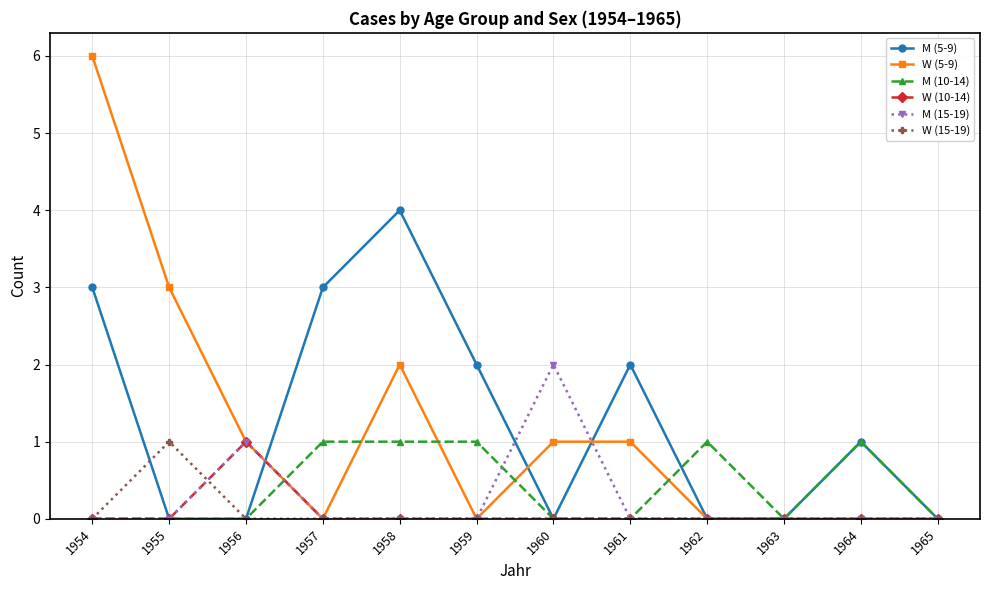

In M (5-9), how many points are higher than both neighbors (excluding endpoints)?

3